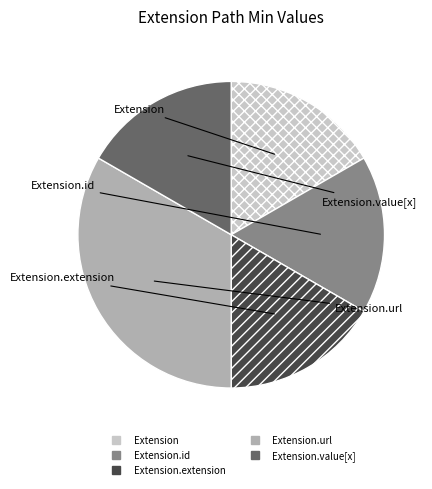

Is there a majority slice in this chart?

No